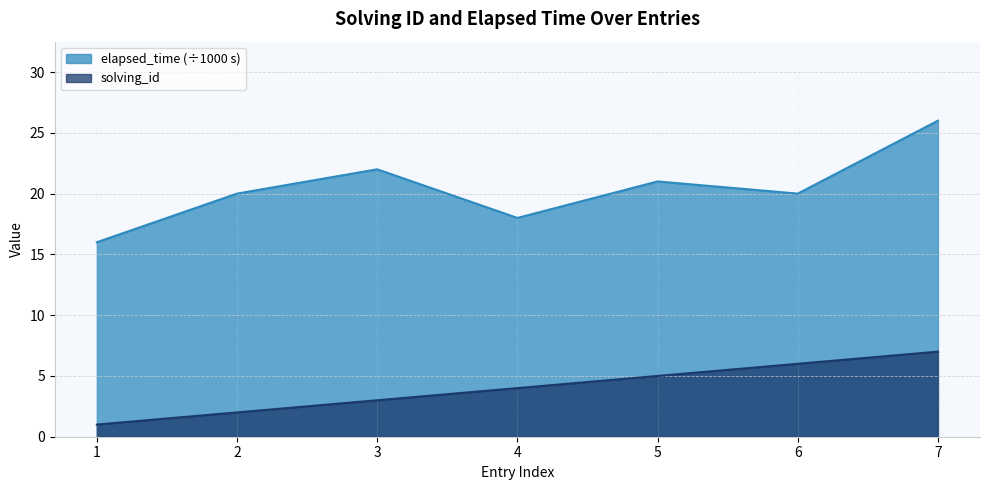

At which category is the sum across all series the highest?

7